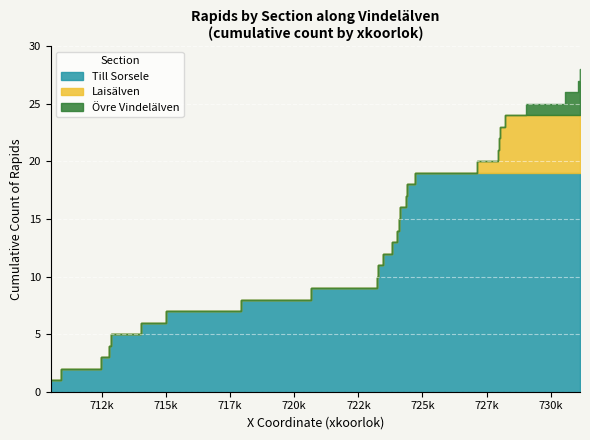

Reading left to right, transcribe all the data shown in this chart.

Till Sorsele: 19	0	0	0
Laisälven: 0	5	0	0
Övre Vindelälven: 0	0	4	0